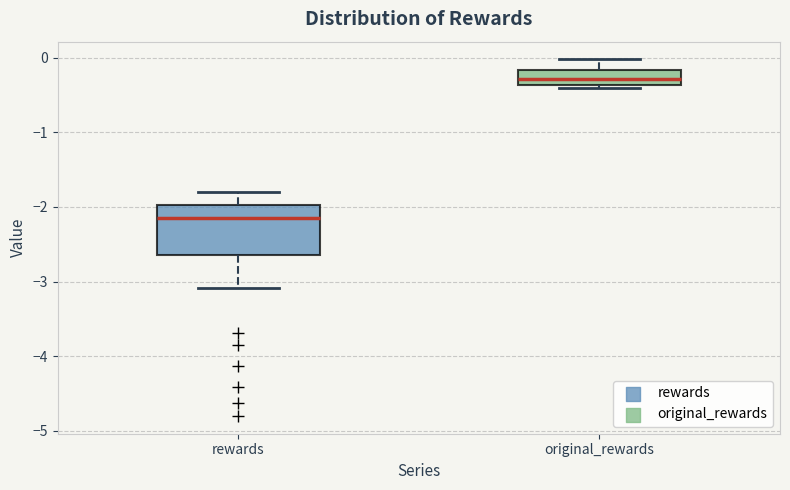

Where is the lower edge of the box for rewards on the y-axis? The values are not printed on the chart, so give them approximately, as read against the axis.

-2.6